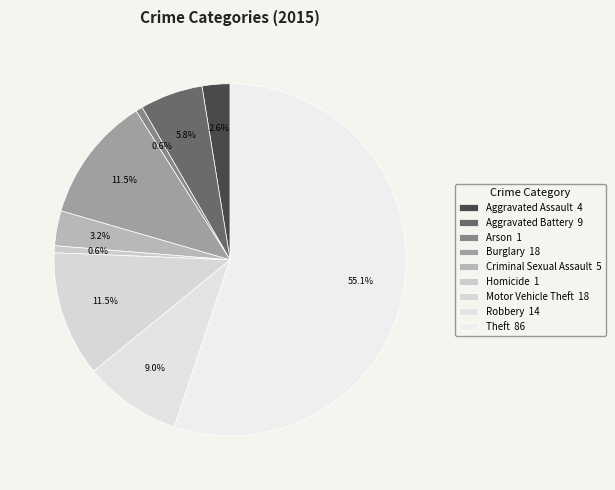

How many segments does this pie chart have?

9